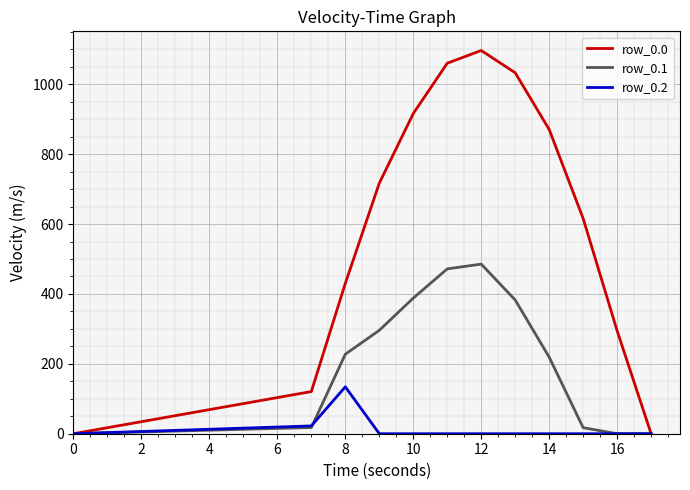

What are all the series names shown in the legend?

row_0.0, row_0.1, row_0.2